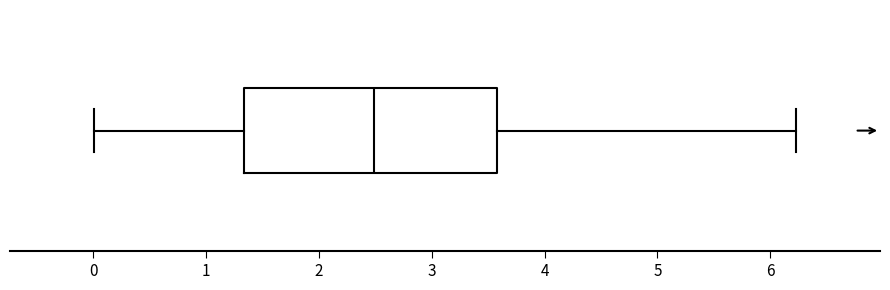

Read this box plot against the x-axis: the position of the median line, the range covered by the box, and the ends of both whiskers. The values are not printed on the chart, so give them approximately, as read against the axis.

median 2.5, box 1.3 to 3.6, whiskers 0.0 to 6.2